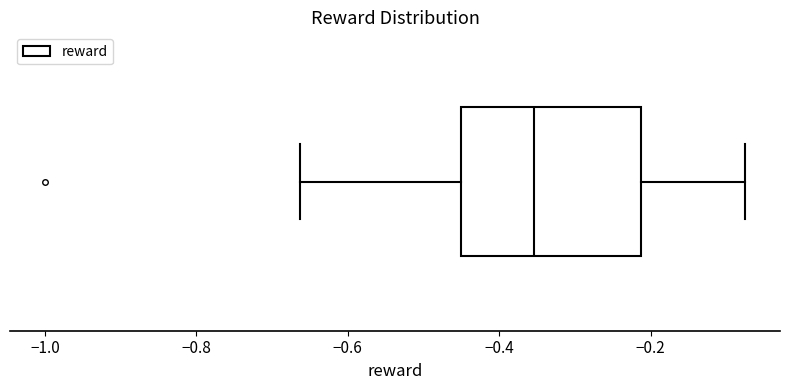

Where does the left whisker of the box end on the x-axis? The values are not printed on the chart, so give them approximately, as read against the axis.

-0.66